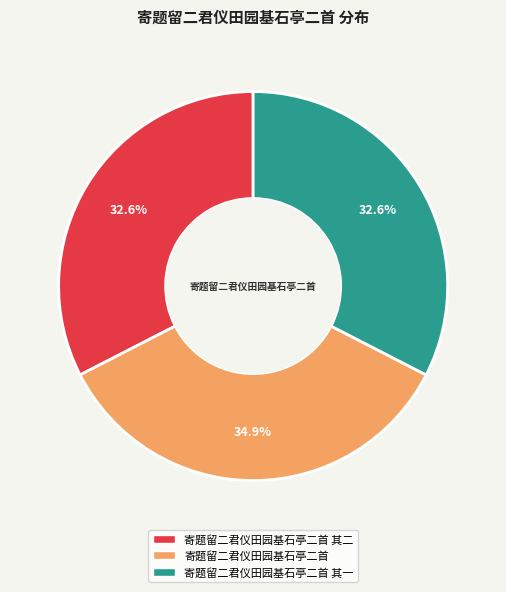

Does any single category account for the majority?

No